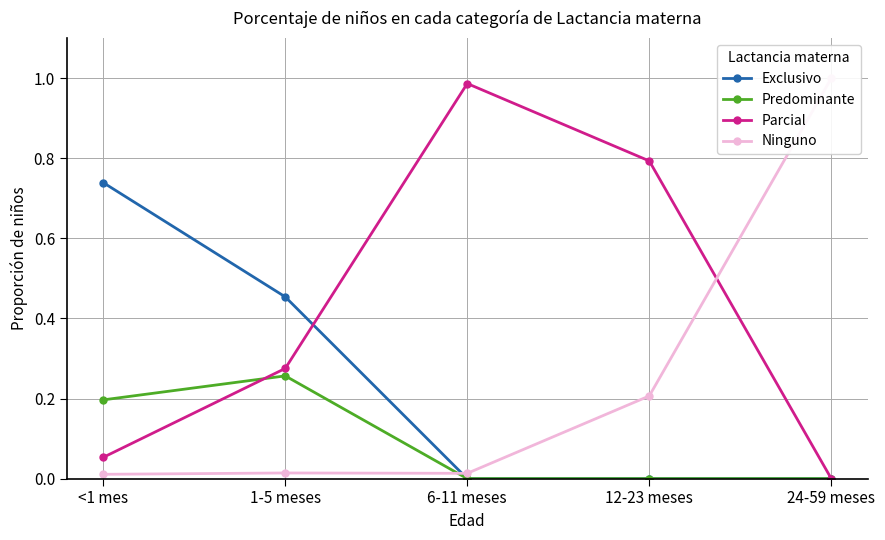

Which series changed the most between 1-5 meses and 6-11 meses?

Parcial